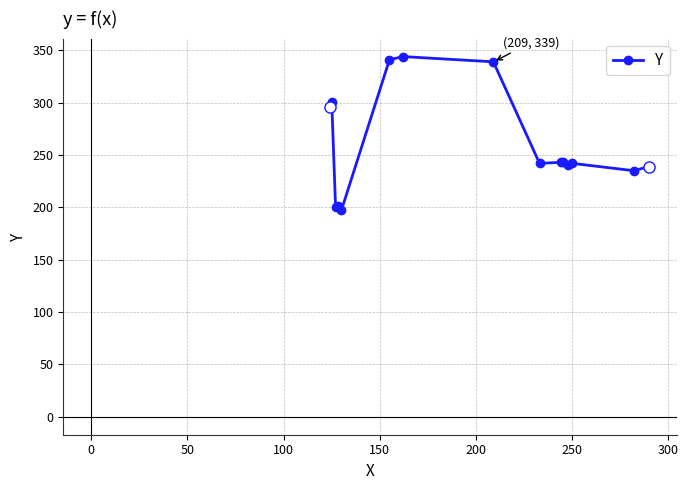

What is the difference between the maximum and minimum values?

147